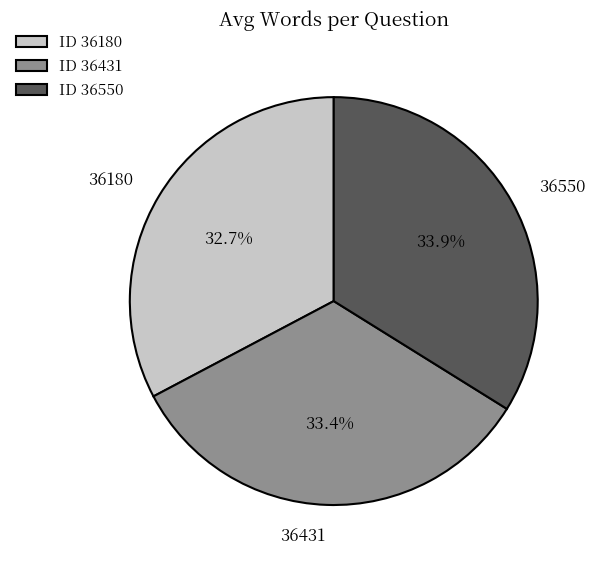

To the nearest percent, what is the difference between the 36180 and 36431 slice percentages?

1%